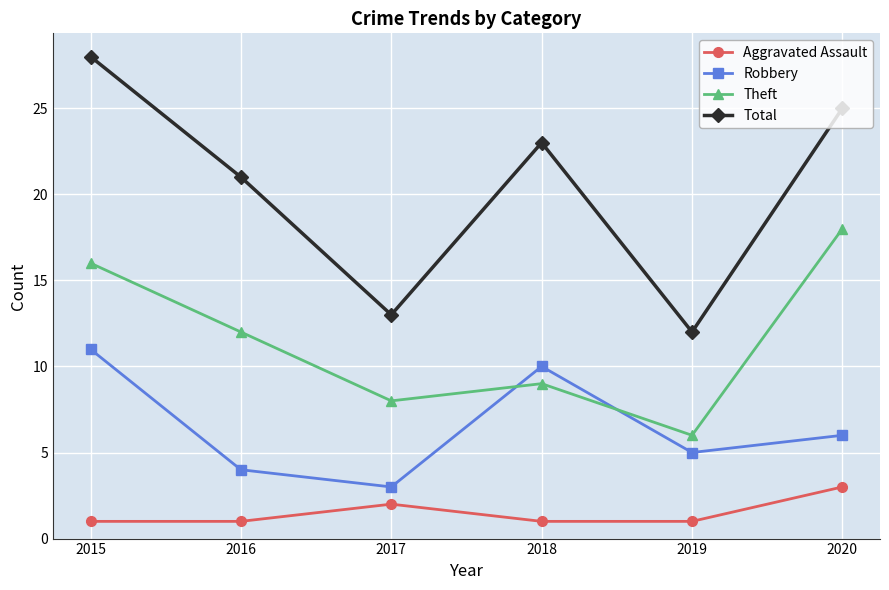

Reading left to right, transcribe all the data shown in this chart.

Aggravated Assault: 1	1	2	1	1	3
Robbery: 11	4	3	10	5	6
Theft: 16	12	8	9	6	18
Total: 28	21	13	23	12	25